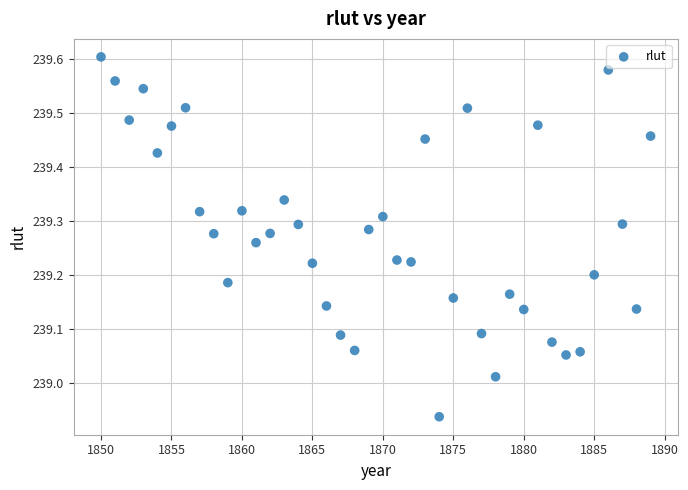

What is the range of X values (max minus min)?

39.0